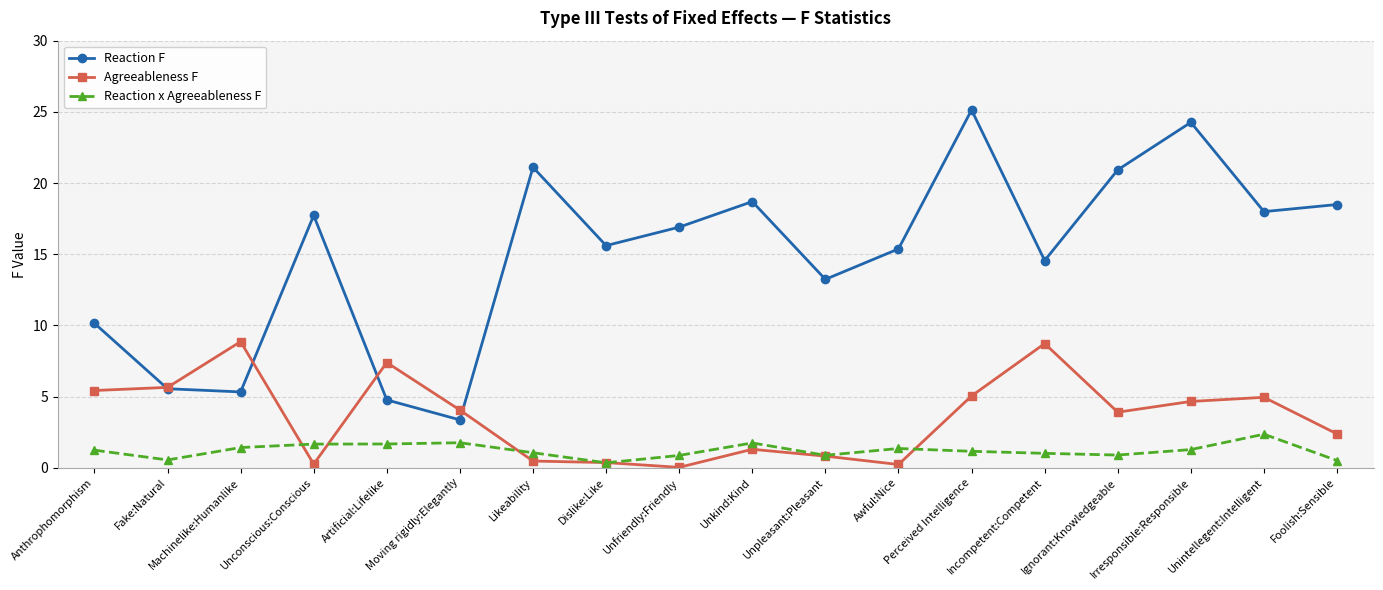

What position from the left is Unintellegent:Intelligent?

17